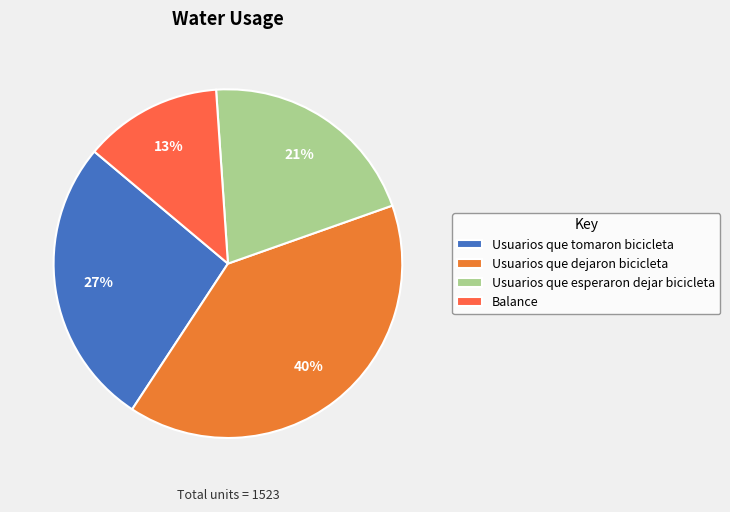

Count the number of slices in the pie.

4